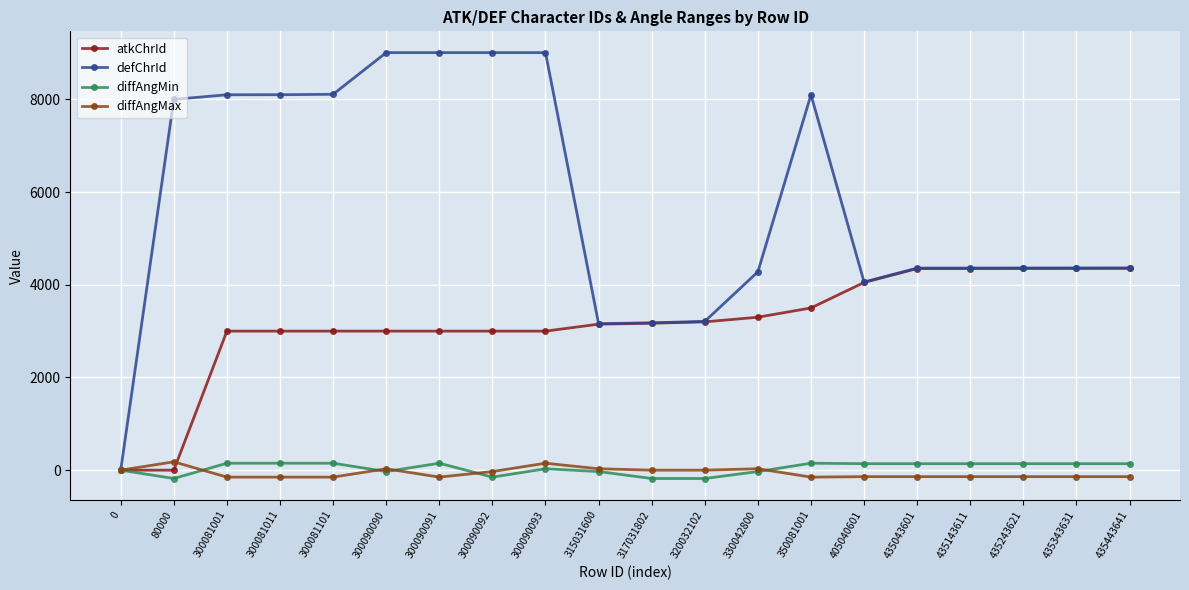

What is the greatest value displayed?

9009